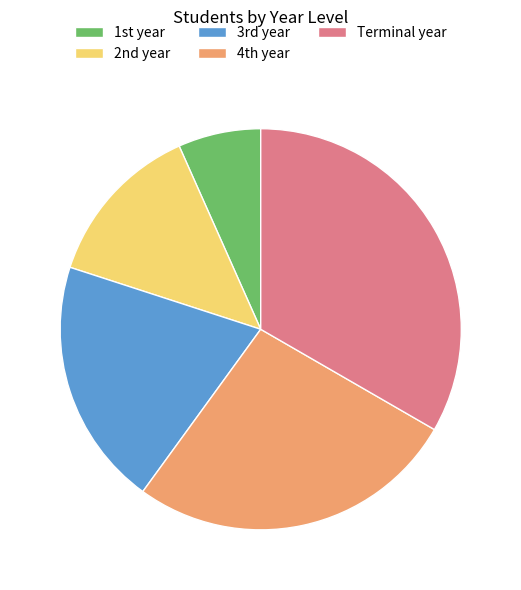

How many segments does this pie chart have?

5